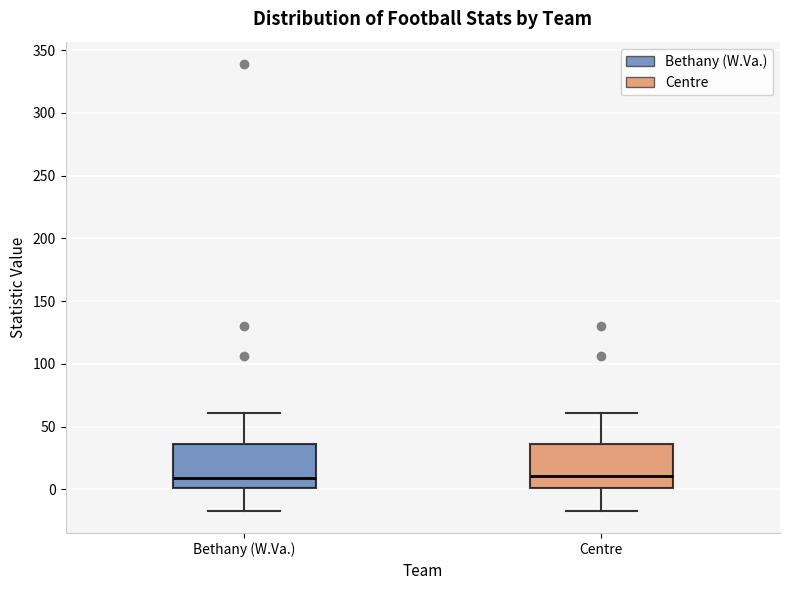

Reading left to right, transcribe this box plot: for each box, give where its median line is, the range the box spans, and where its two whiskers end, as read against the y-axis. The values are not printed on the chart, so give them approximately, as read against the axis.

Bethany (W.Va.): median 10, box 0 to 35, whiskers -15 to 60
Centre: median 10, box 0 to 35, whiskers -15 to 60